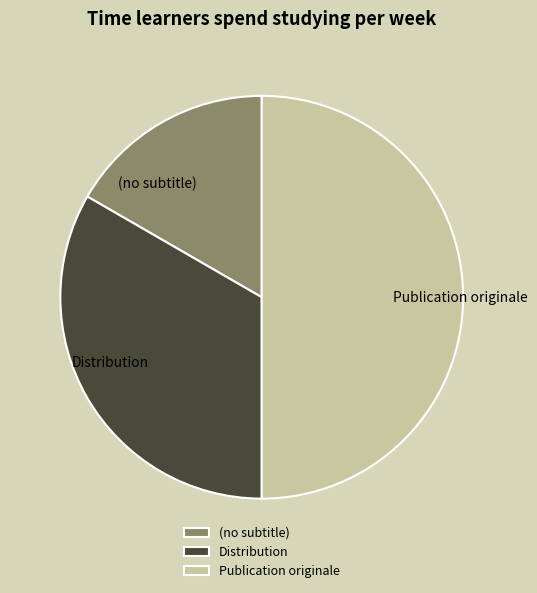

What is the ratio of the value at (no subtitle) to the value at Distribution?

0.5